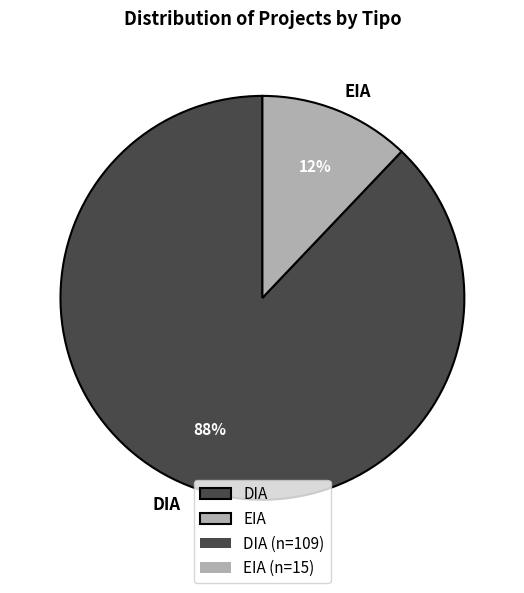

Approximately how many times larger is the value at DIA compared to EIA?

7.3